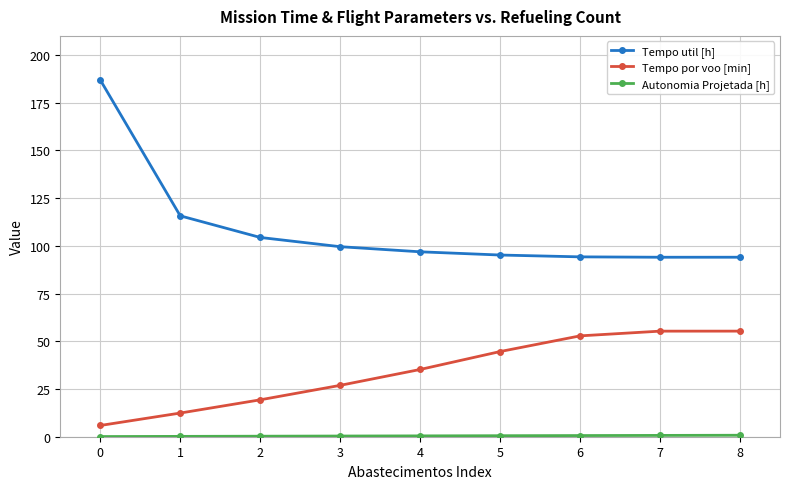

True or false: Tempo por voo [min] has more than 2 interior local peaks.

False